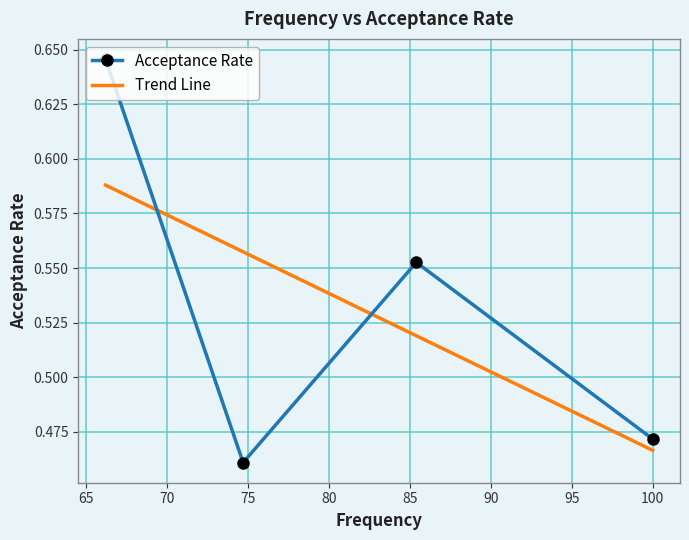

Is this an area chart (filled region under the line)?

No